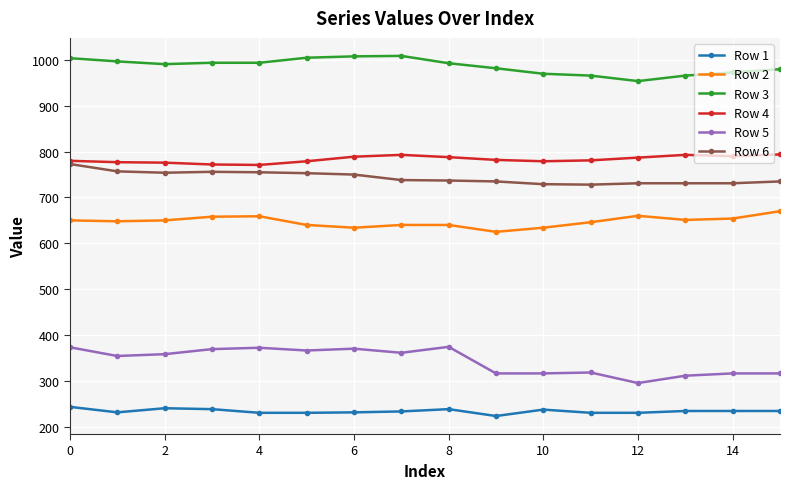

Which series has the largest total across all categories?

Row 3